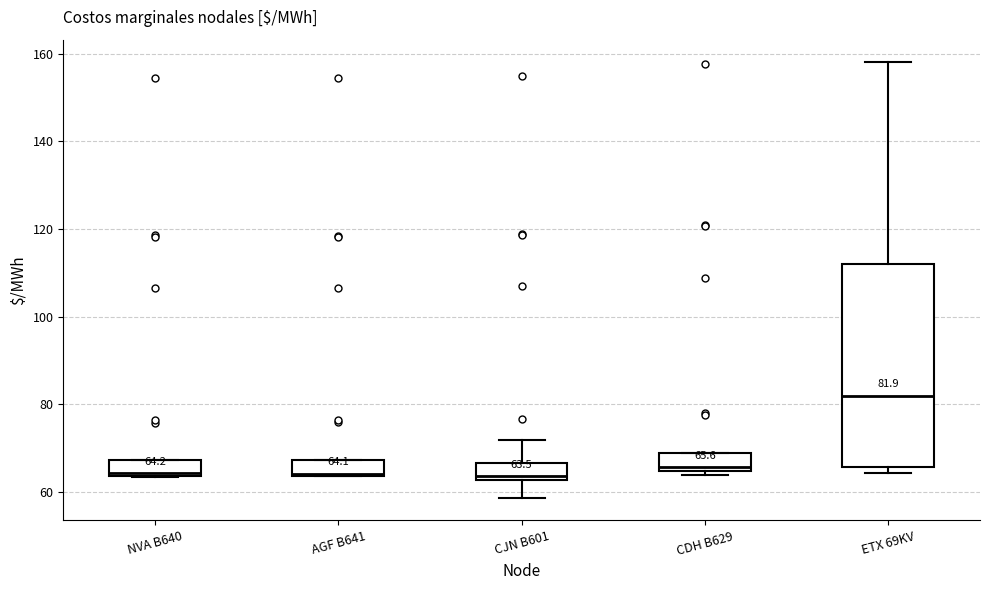

Which box is the tallest, from its lower edge to its upper edge?

ETX 69KV